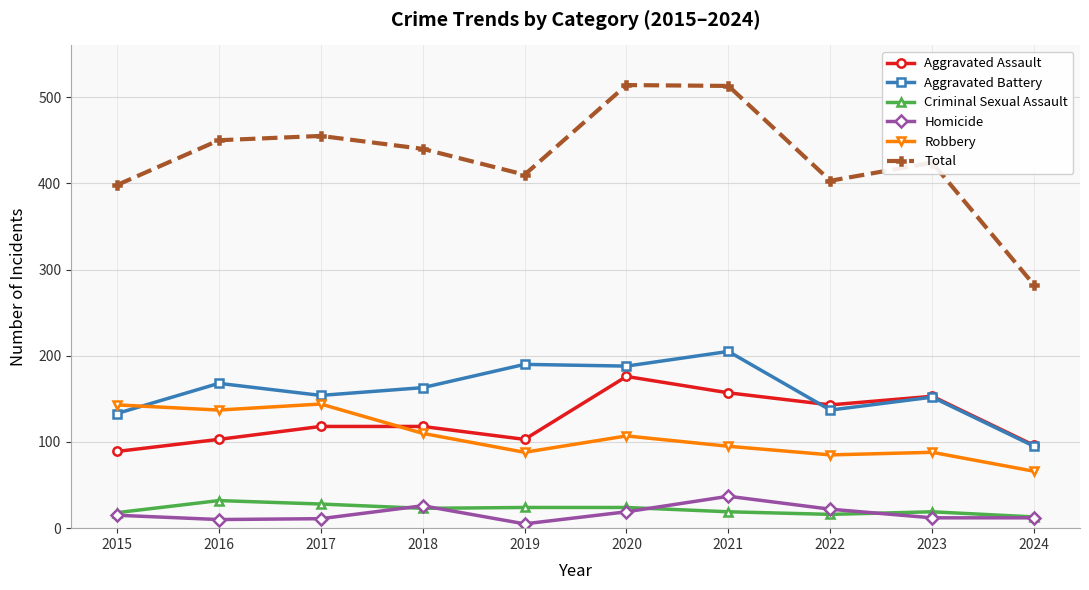

At which category does Aggravated Assault reach its first local valley?

2019